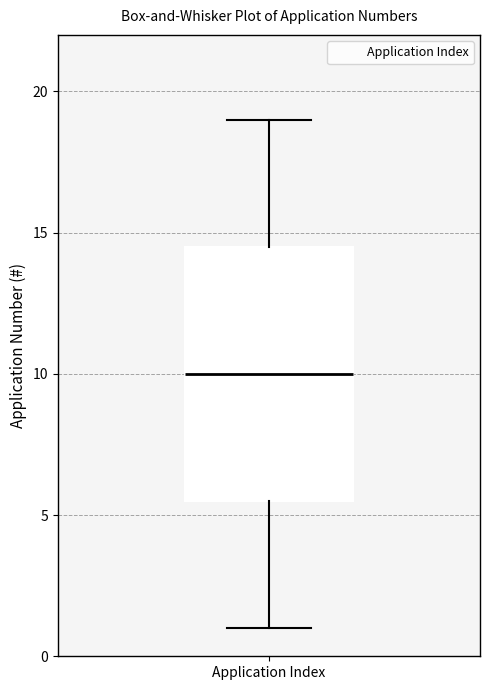

Where does the upper whisker of the box for Application Index end on the y-axis? The values are not printed on the chart, so give them approximately, as read against the axis.

19.0